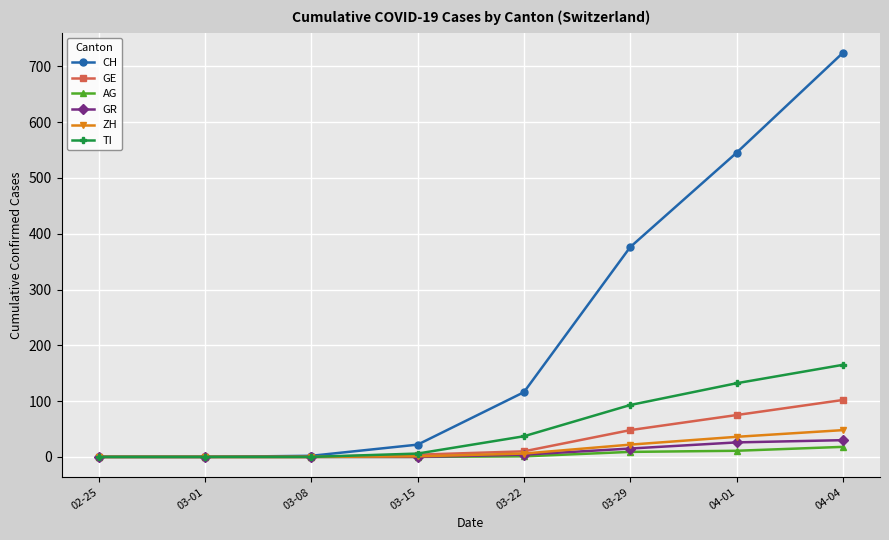

How many GR values are between 0 and 26?

7